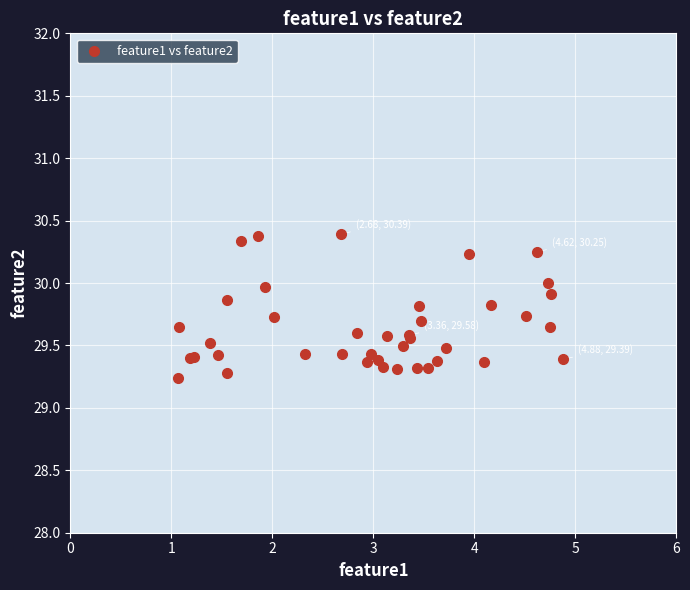

What Y value in the scatter plot is closest to 29?

29.2